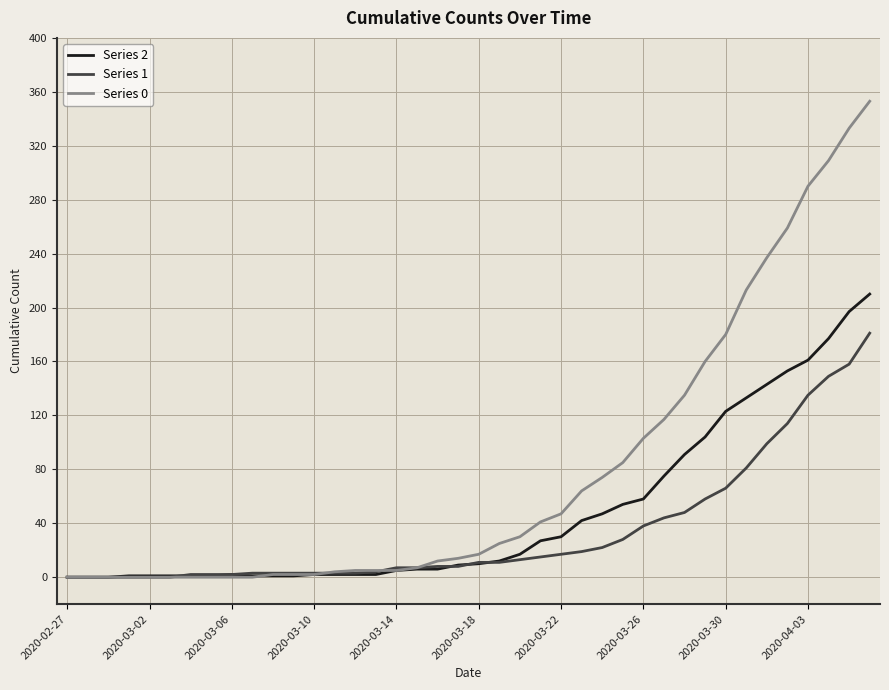

Which series has the largest total across all categories?

Series 0